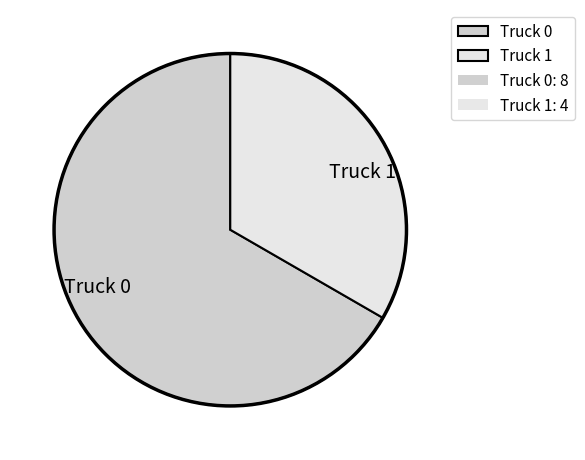

Rank the categories by value from highest to lowest.

Truck 0, Truck 1